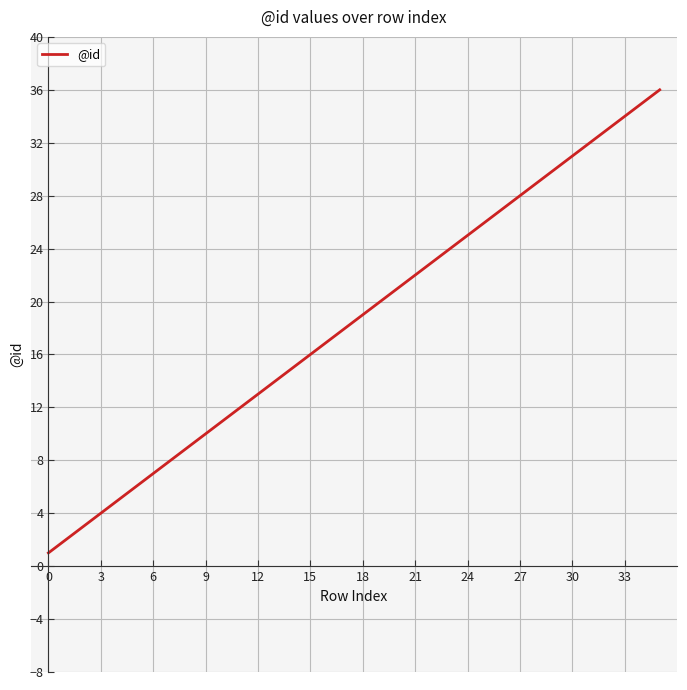

What is the greatest value displayed?

36